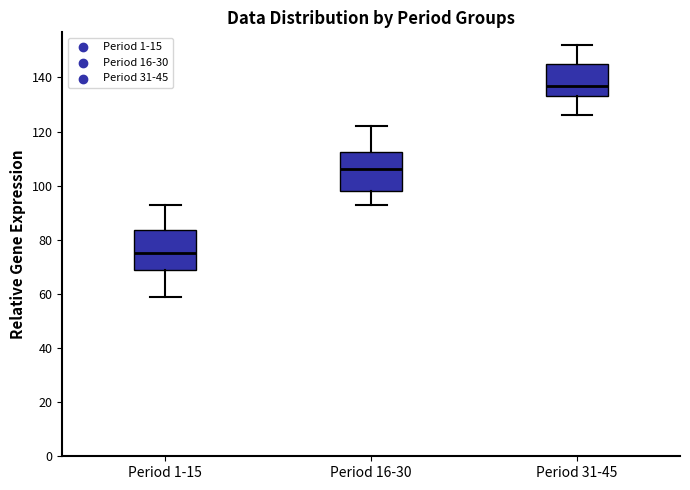

Reading left to right, read every box against the y-axis: the position of its median line, the range the box covers, and the ends of its whiskers. The values are not printed on the chart, so give them approximately, as read against the axis.

Period 1-15: median 76, box 70 to 84, whiskers 60 to 94
Period 16-30: median 106, box 98 to 112, whiskers 94 to 122
Period 31-45: median 138, box 134 to 146, whiskers 126 to 152